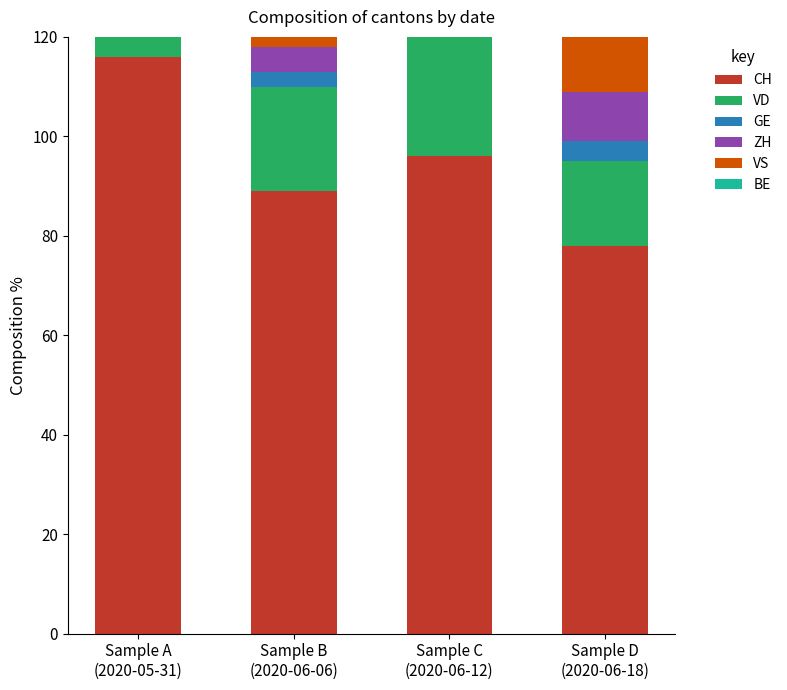

At which label does BE reach its minimum?

Sample C
(2020-06-12)